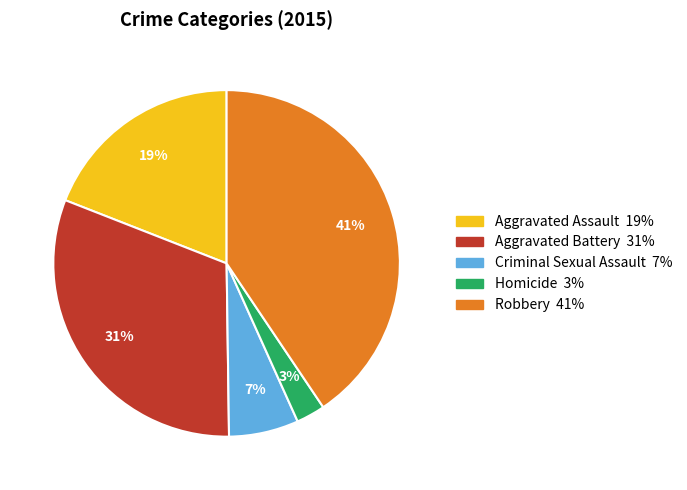

To the nearest percent, what portion does Homicide represent?

3%